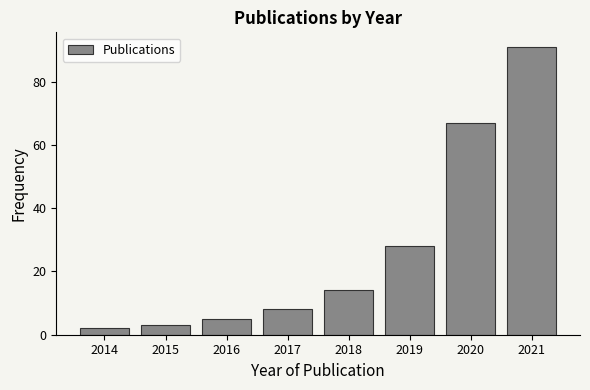

Reading right to left, list all the values displayed in this chart.

91	67	28	14	8	5	3	2